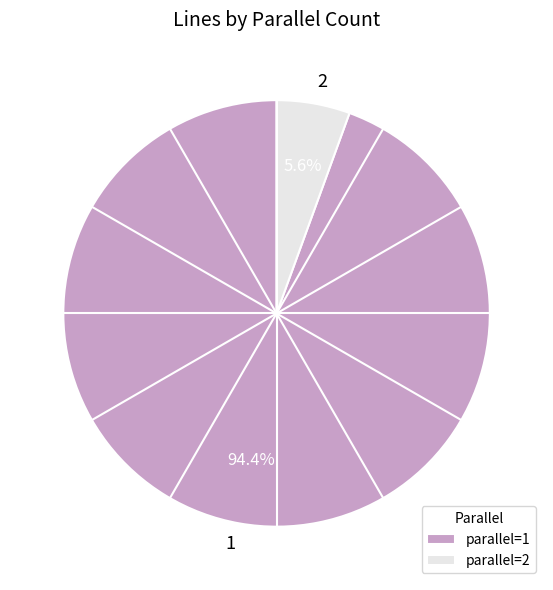

What is the total percentage of 1 and 2?

100.0%